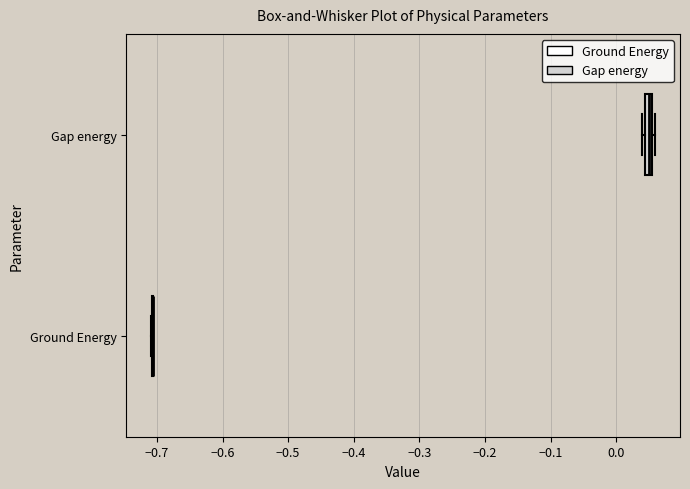

Where is the right edge of the box for Gap energy on the x-axis? The values are not printed on the chart, so give them approximately, as read against the axis.

0.05